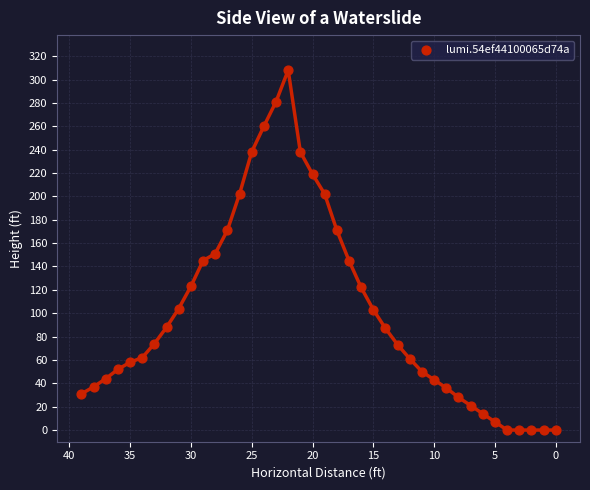

What is the range of Y values (max minus min)?

308